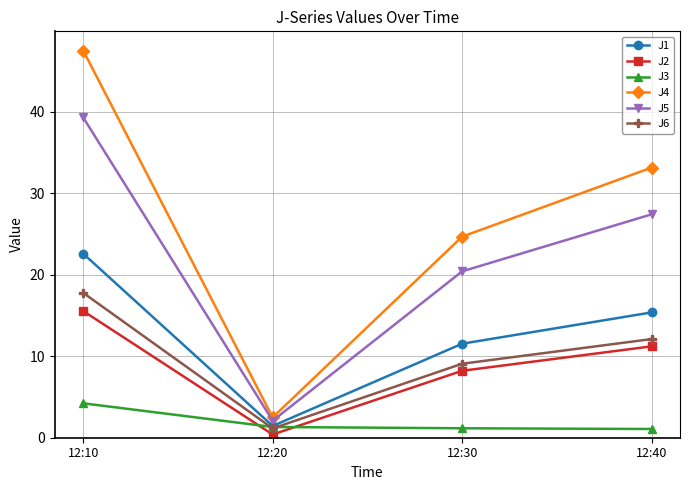

Which category has the highest value across all series?

12:10